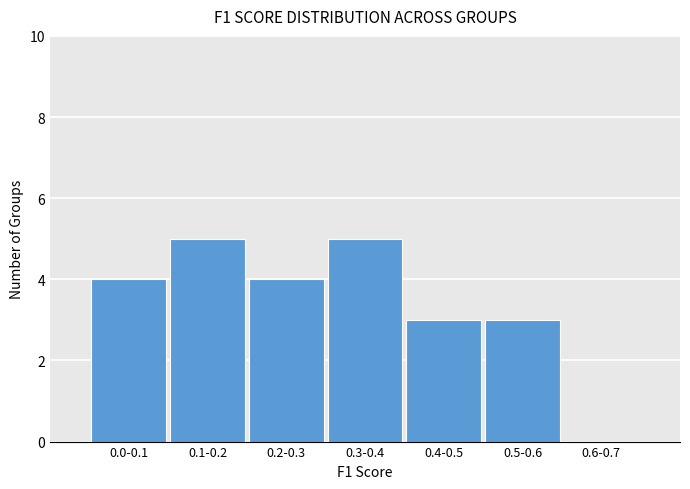

Reading left to right, list all the values displayed in this chart.

0.0-0.1=4	0.1-0.2=5	0.2-0.3=4	0.3-0.4=5	0.4-0.5=3	0.5-0.6=3	0.6-0.7=0